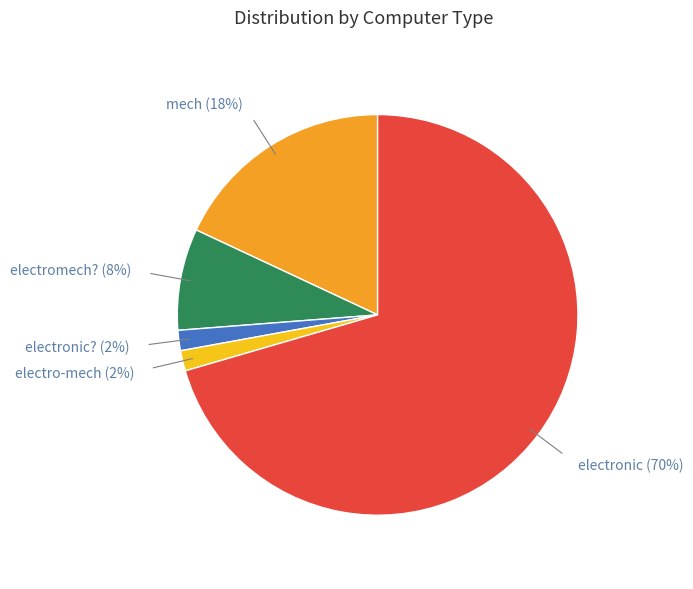

How many segments does this pie chart have?

5